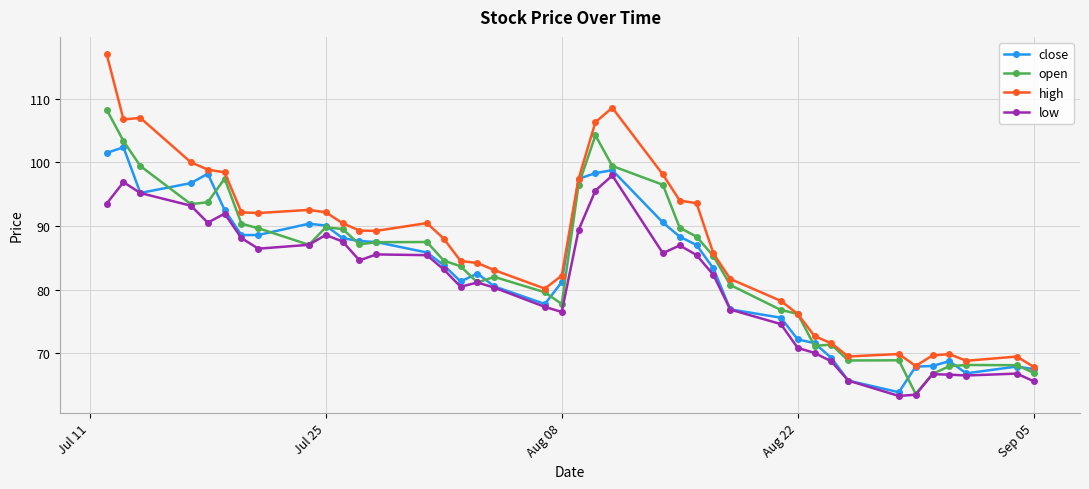

True or false: high and low intersect in this chart.

False